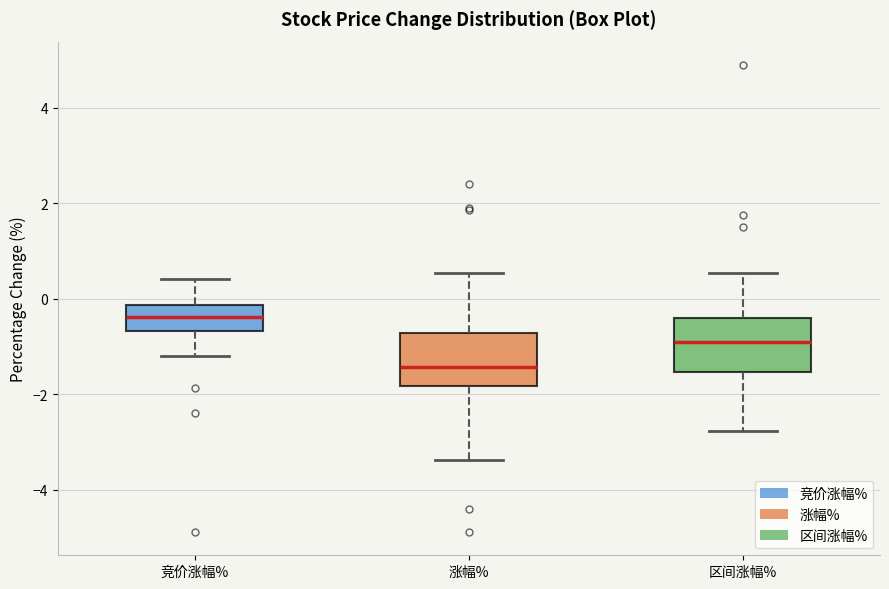

Reading left to right, read every box against the y-axis: the position of its median line, the range the box covers, and the ends of its whiskers. The values are not printed on the chart, so give them approximately, as read against the axis.

竞价涨幅%: median -0.4, box -0.6 to -0.2, whiskers -1.2 to 0.4
涨幅%: median -1.4, box -1.8 to -0.8, whiskers -3.4 to 0.6
区间涨幅%: median -1.0, box -1.6 to -0.4, whiskers -2.8 to 0.6